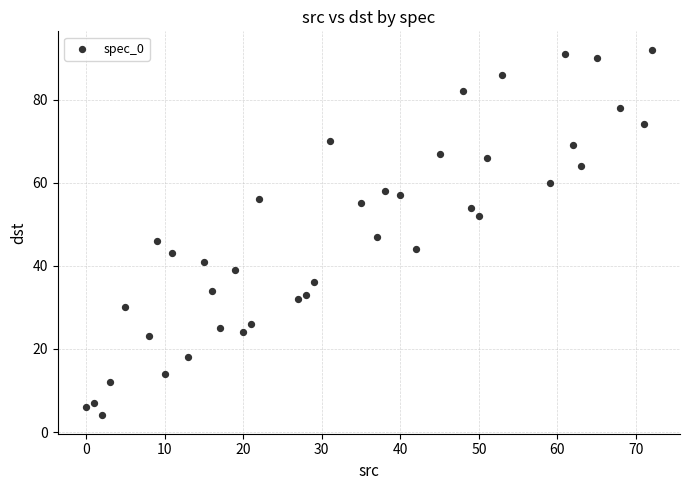

What is the range of Y values (max minus min)?

88